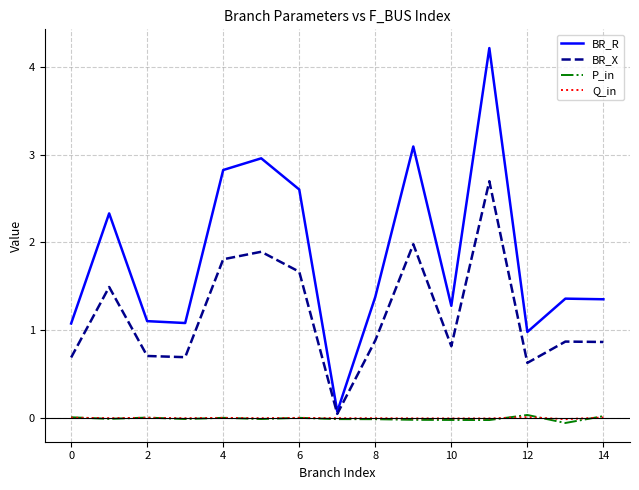

Which series has the largest total across all categories?

BR_R